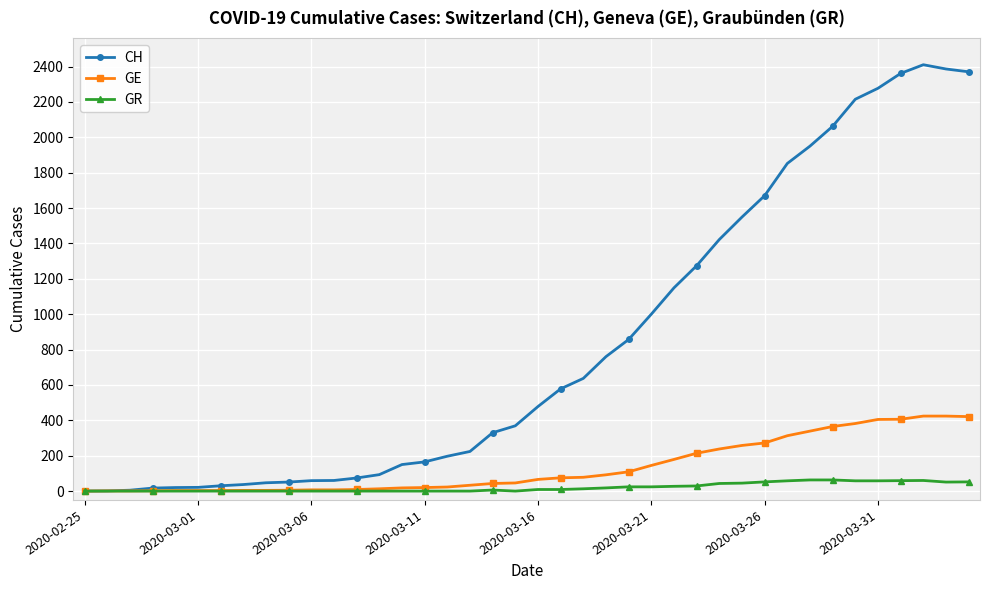

True or false: CH has more than 0 points higher than both neighbors.

True